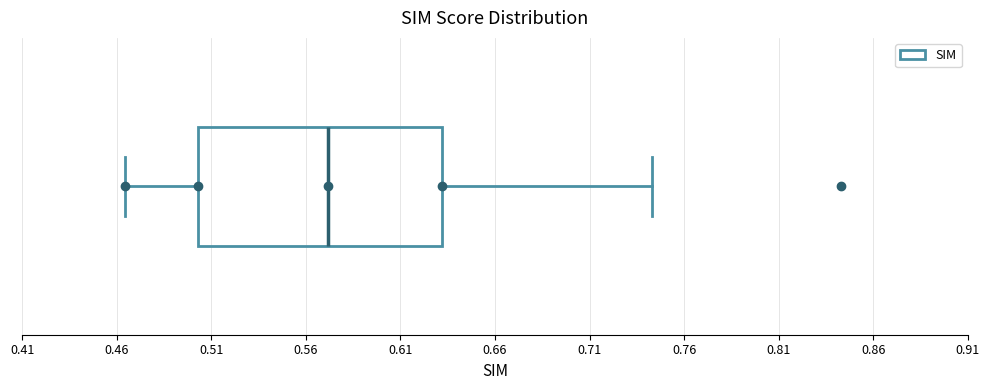

Transcribe this box plot: give where the median line is, the range the box spans, and where the two whiskers end, as read against the x-axis. The values are not printed on the chart, so give them approximately, as read against the axis.

median 0.570, box 0.505 to 0.630, whiskers 0.465 to 0.745